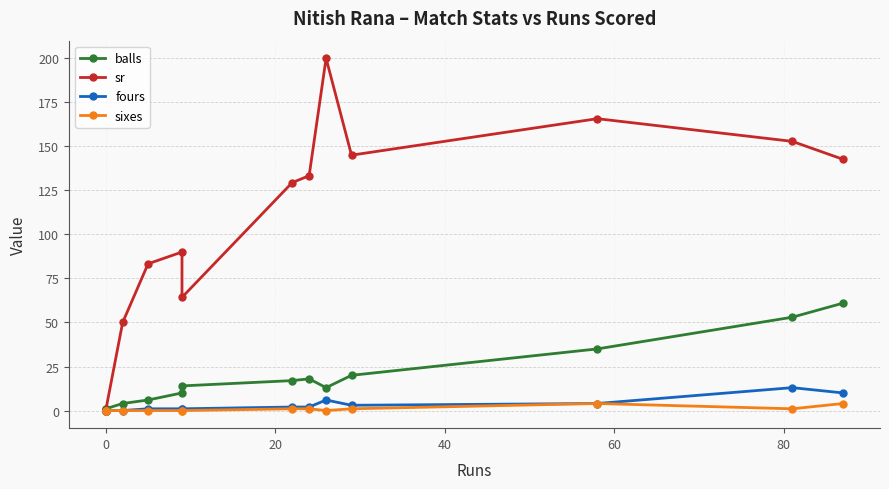

How many lines are shown in the chart?

4